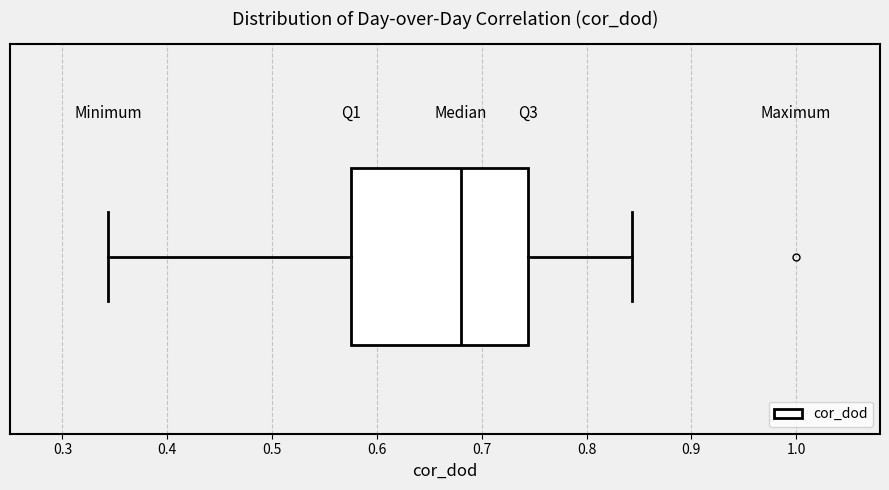

Where is the right edge of the box on the x-axis? The values are not printed on the chart, so give them approximately, as read against the axis.

0.74